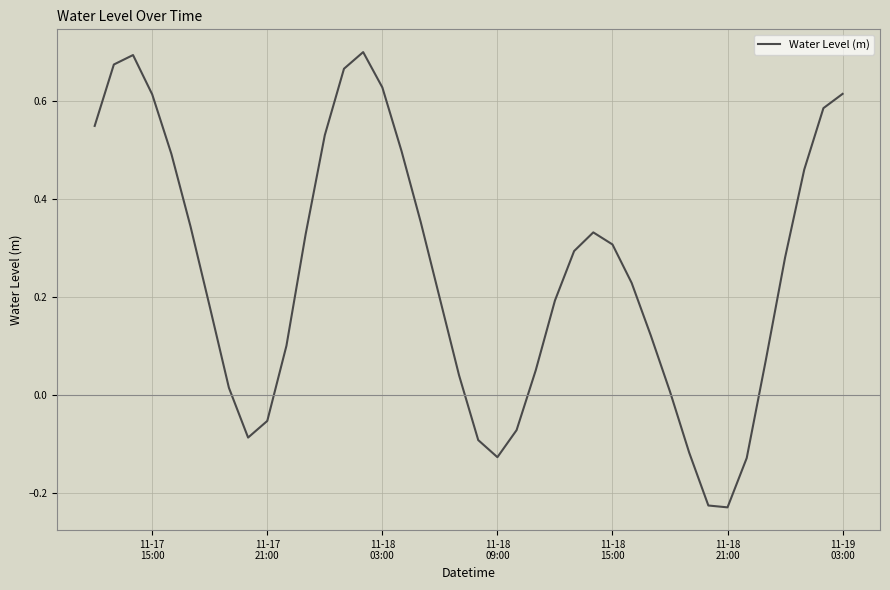

What is the average value?

0.3